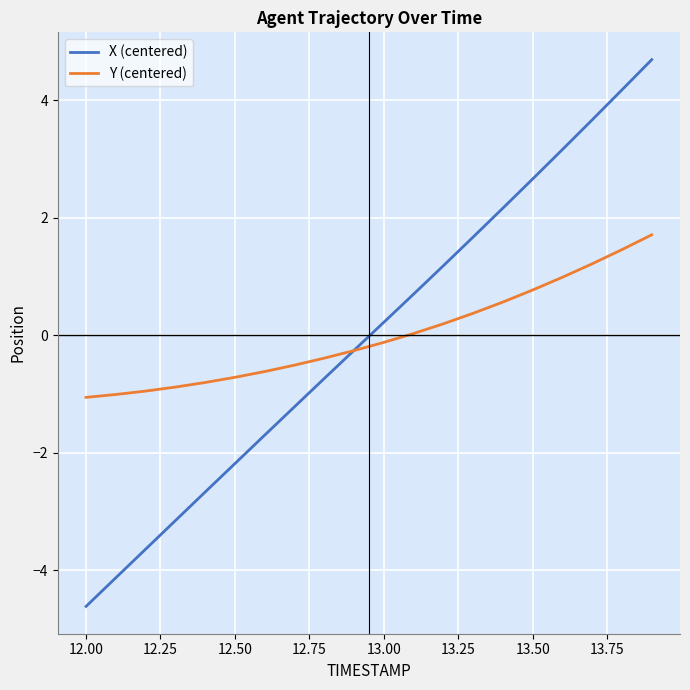

Which series has the widest spread of values?

X (centered)